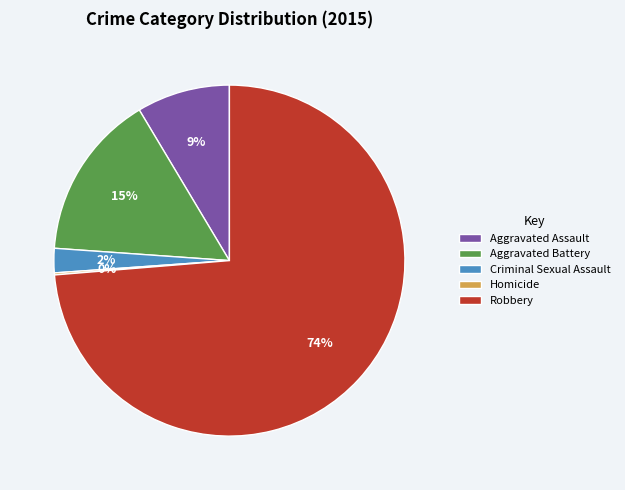

Which slice is the largest?

Robbery